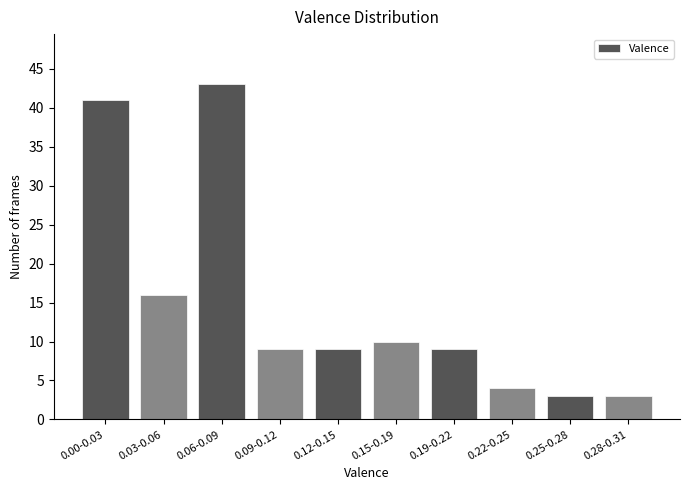

Reading left to right, extract all data points from this chart.

41	16	43	9	9	10	9	4	3	3